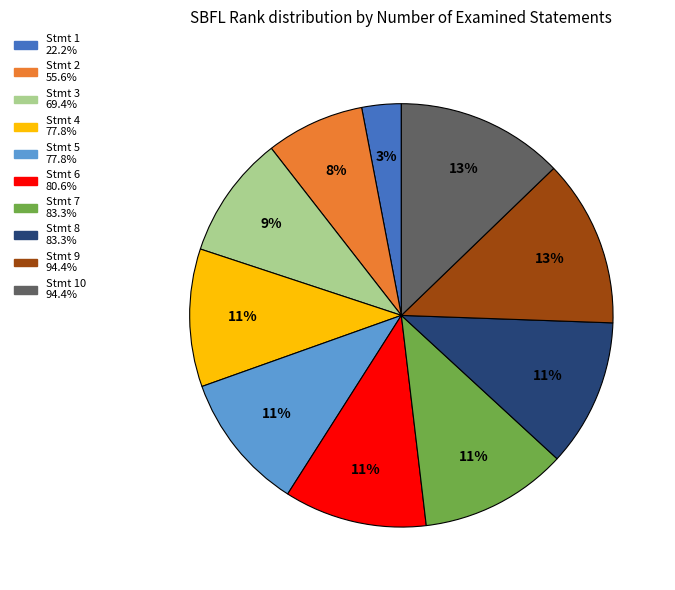

To the nearest percent, what is the difference between the largest and smallest slice percentages?

10%